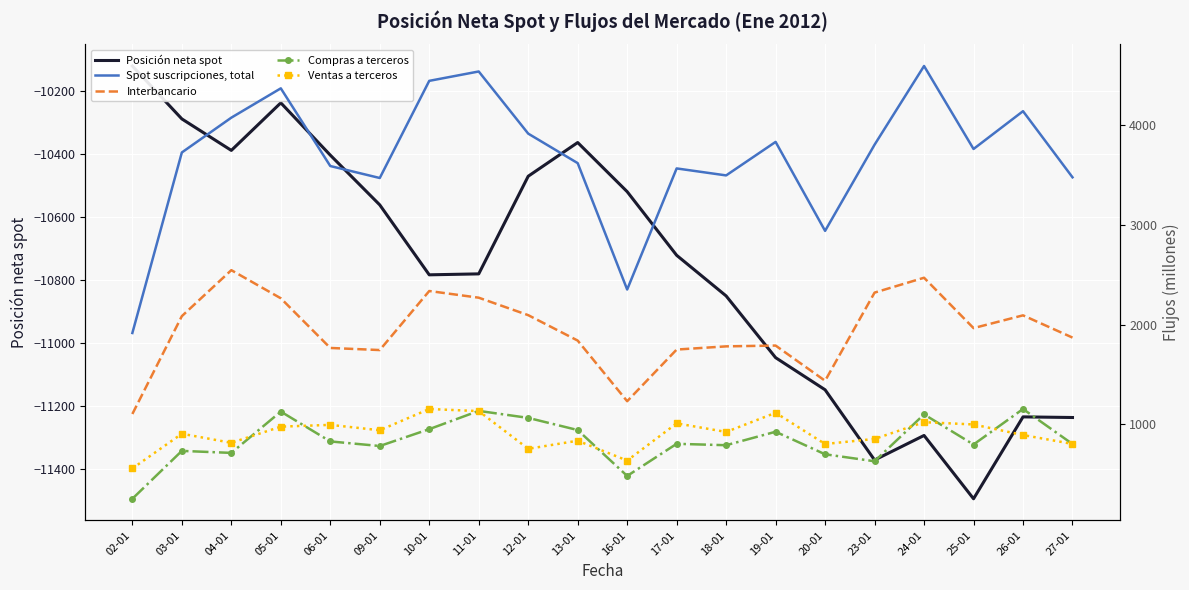

What are all the series names shown in the legend?

Posición neta spot, Spot suscripciones, total, Interbancario, Compras a terceros, Ventas a terceros